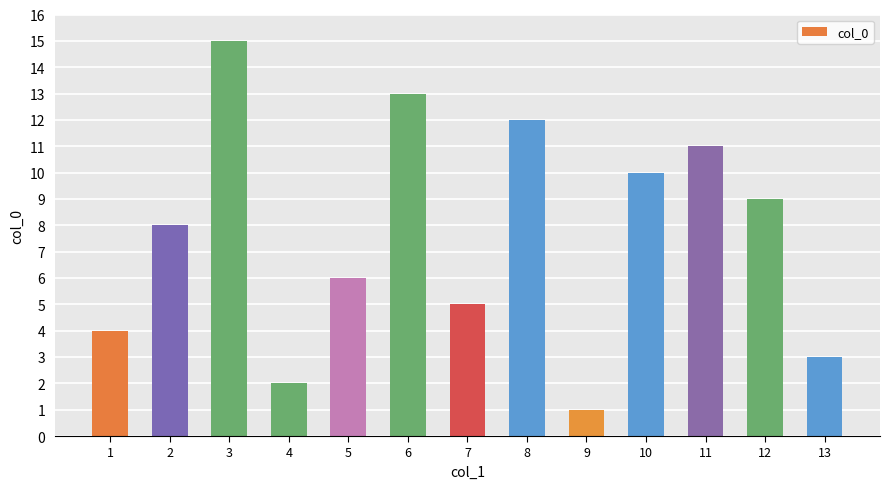

List the labels in order of value, smallest first.

9, 4, 13, 1, 7, 5, 2, 12, 10, 11, 8, 6, 3